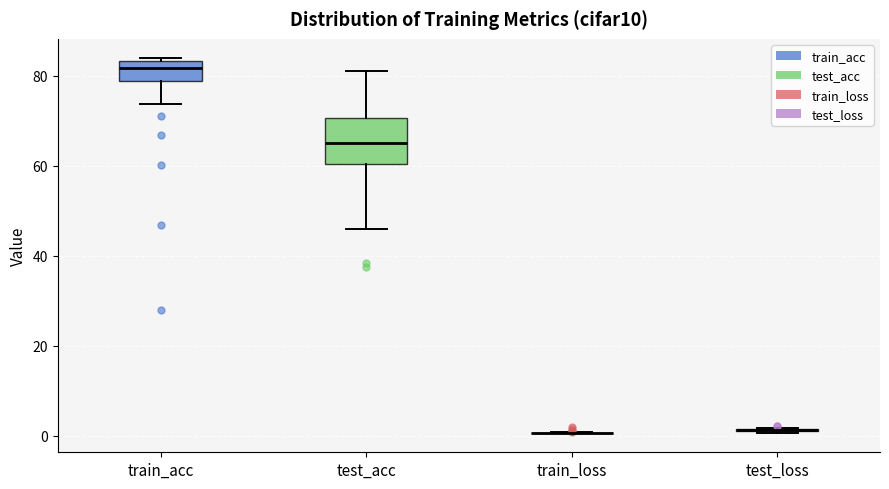

Which box is the tallest, from its lower edge to its upper edge?

test_acc